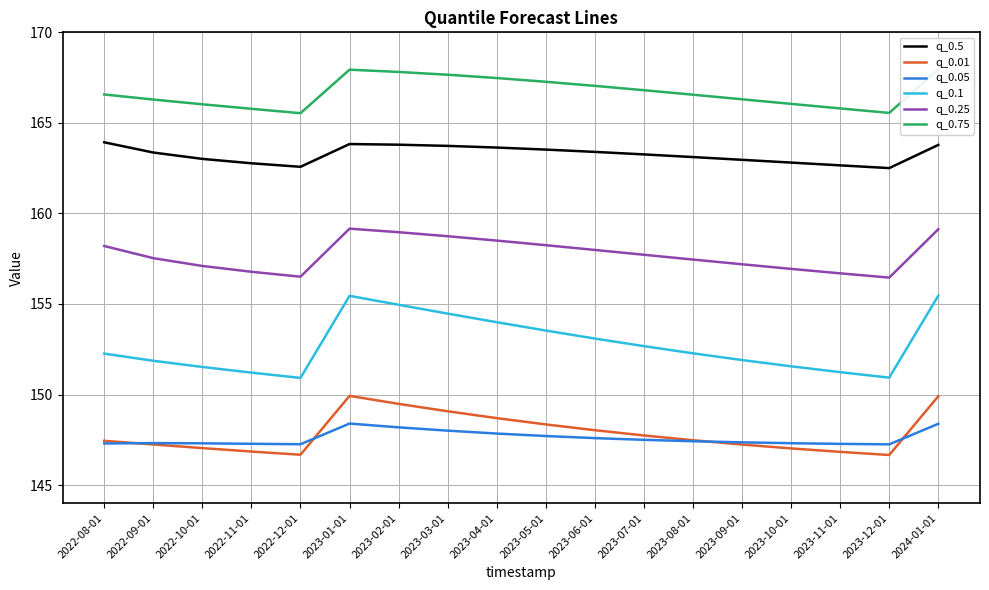

How many values in the q_0.01 series are below 147?

4